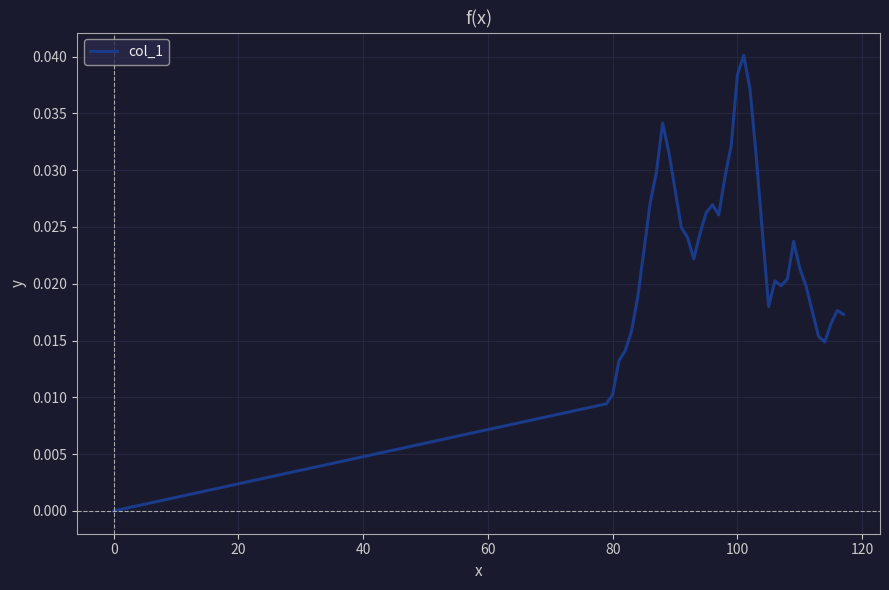

Does the chart display data point markers on the line(s)?

No